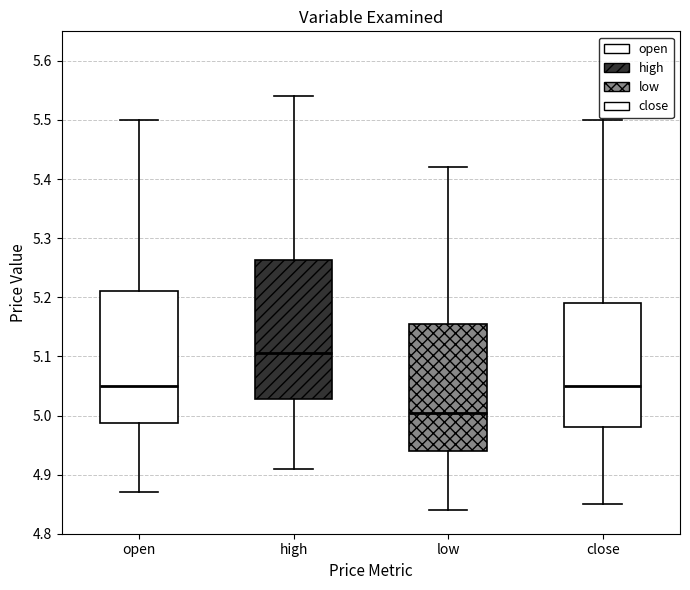

Comparing the boxes themselves (not the whiskers), which one is the tallest?

high